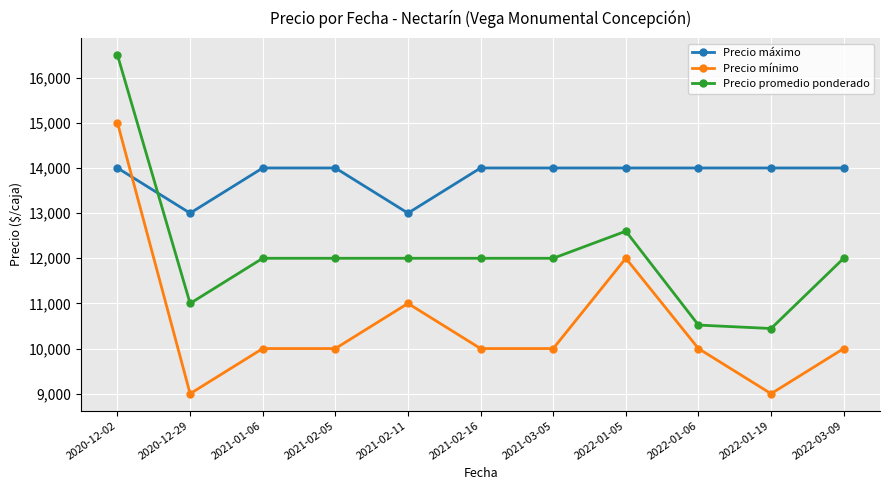

What is the value of the Precio promedio ponderado point at the 3rd from the left?

12000